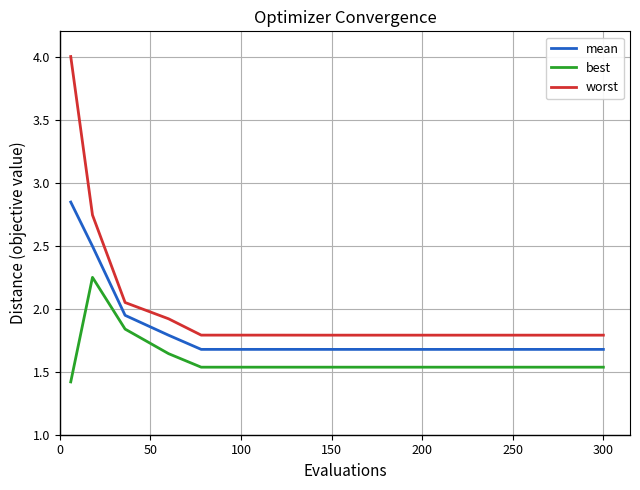

Which series has the largest total across all categories?

worst